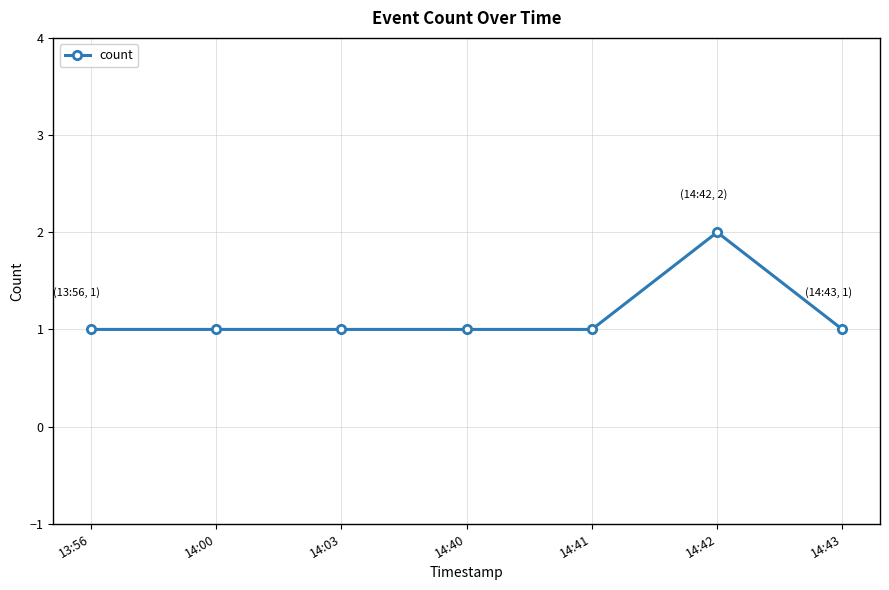

Read the value at 14:03.

1